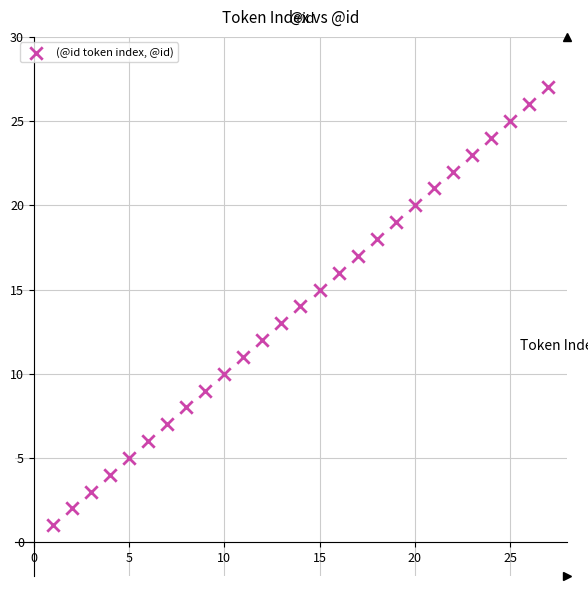

What is the range of X values (max minus min)?

26